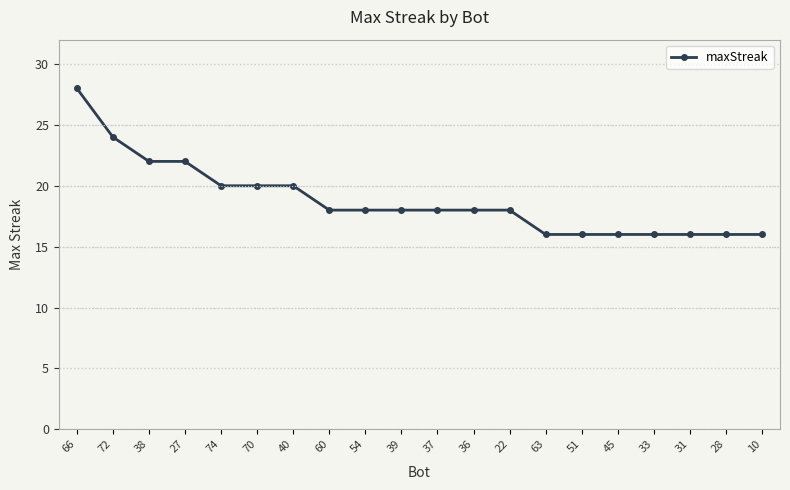

What value does the data have at 60?

18